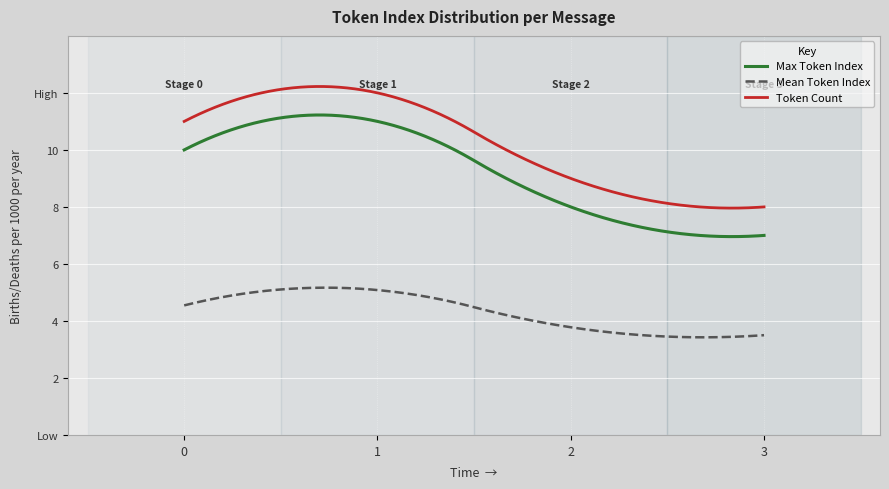

What are all the series names shown in the legend?

Max Token Index, Mean Token Index, Token Count